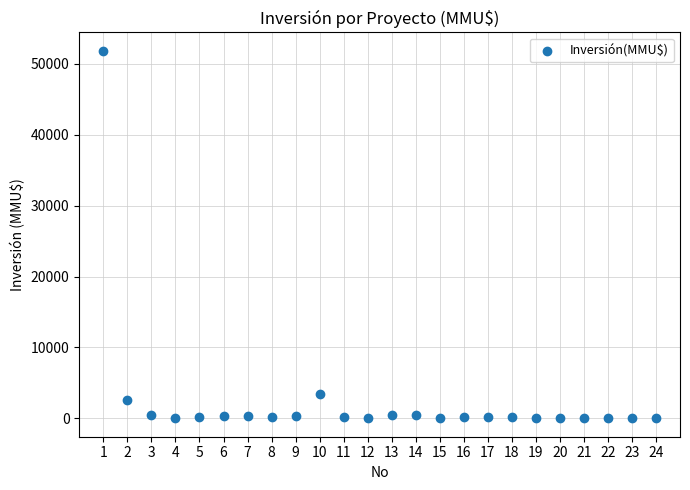

What is the range of Y values (max minus min)?

51860